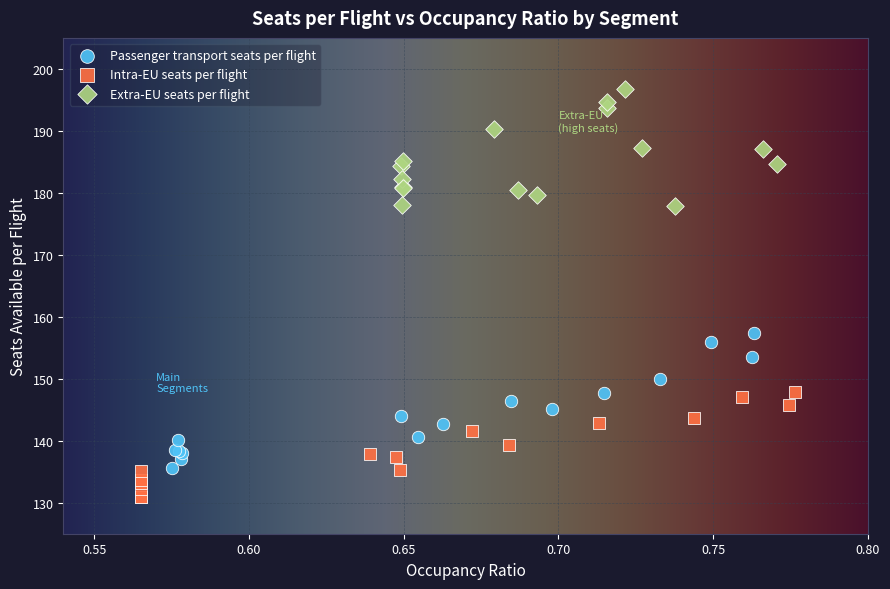

Which series contains the lowest Y value?

Intra-EU seats per flight